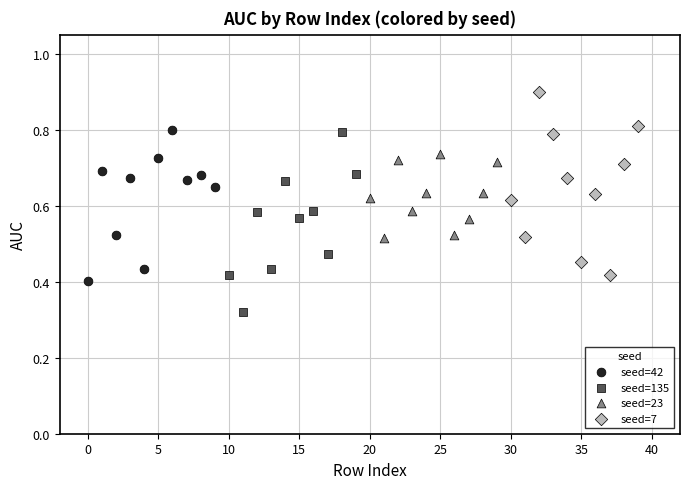

What are all the series names shown in the legend?

seed=42, seed=135, seed=23, seed=7